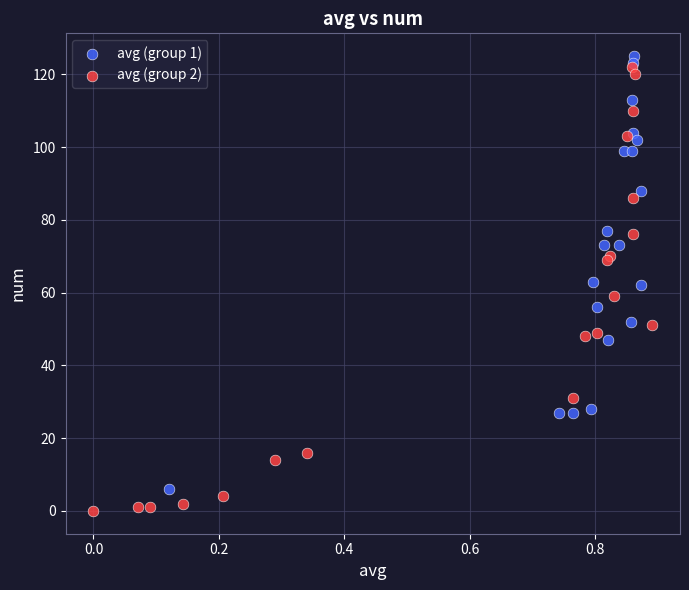

Which series reaches the minimum Y coordinate?

avg (group 2)